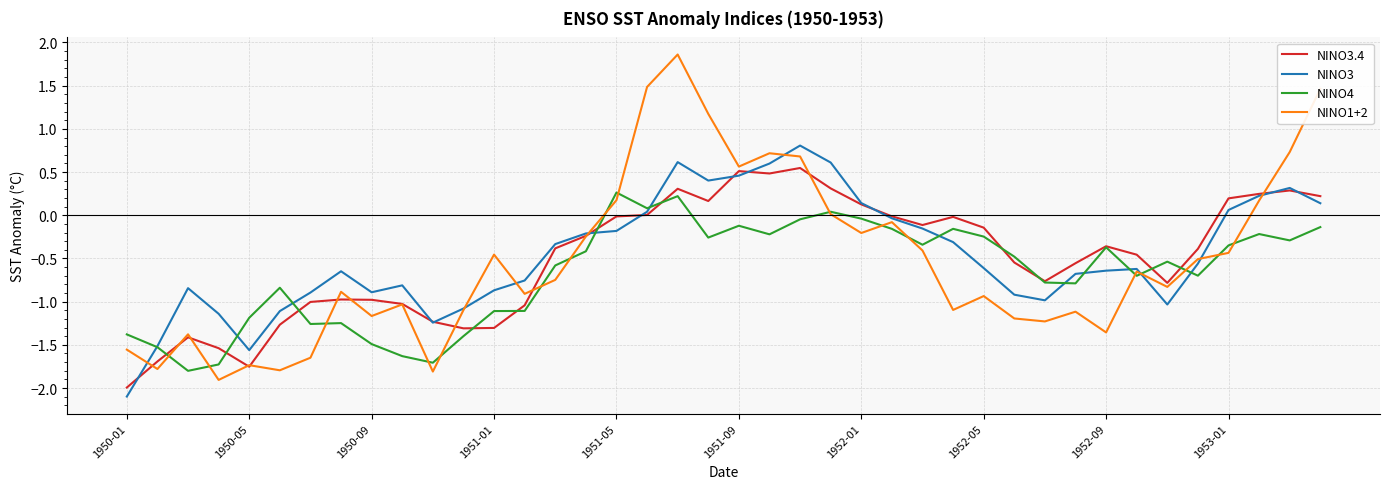

After their last crossing, which series has the higher values: NINO1+2 or NINO4?

NINO1+2